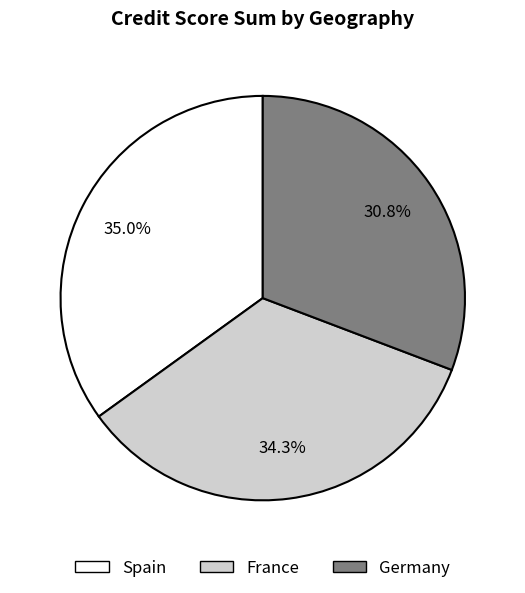

How many segments does this pie chart have?

3